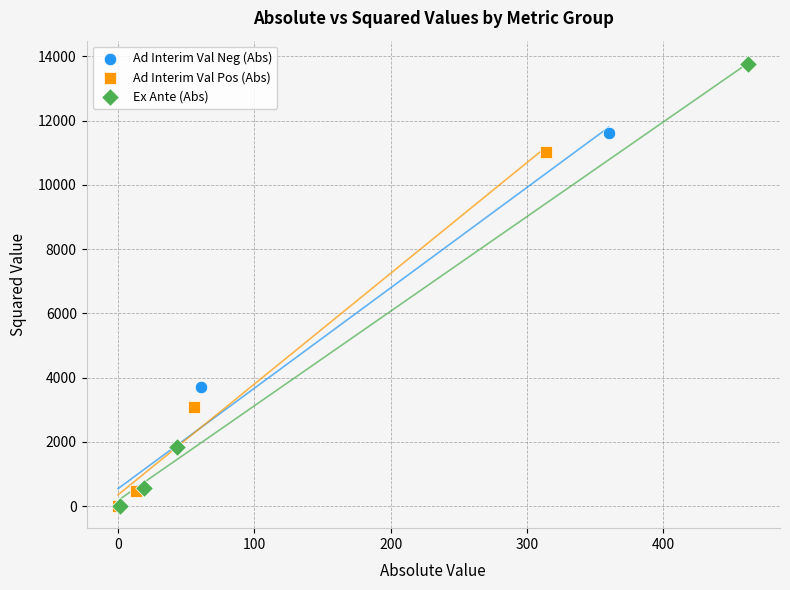

Which series has the largest Y range (max minus min)?

Ex Ante (Abs)